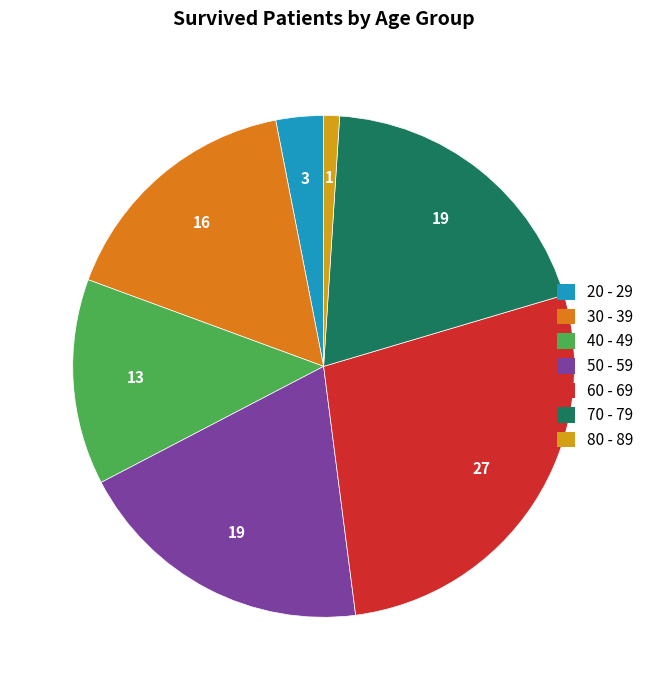

To the nearest percent, what is the difference between the 30 - 39 and 70 - 79 slice percentages?

3%